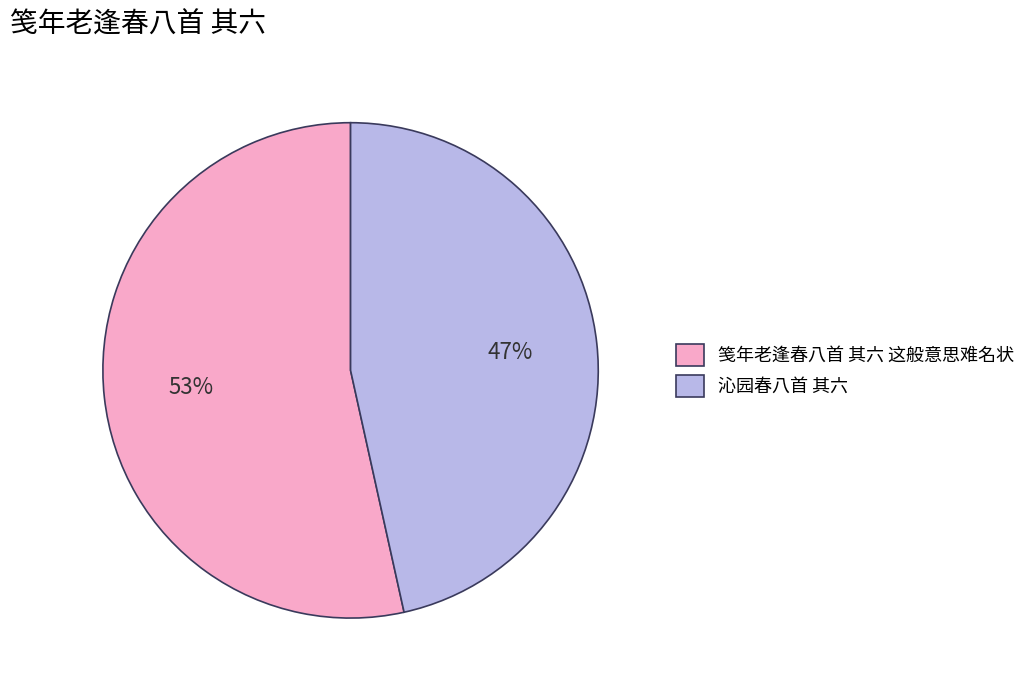

Do 沁园春八首 其六 and 笺年老逢春八首 其六 这般意思难名状 together represent more than half of the pie?

Yes